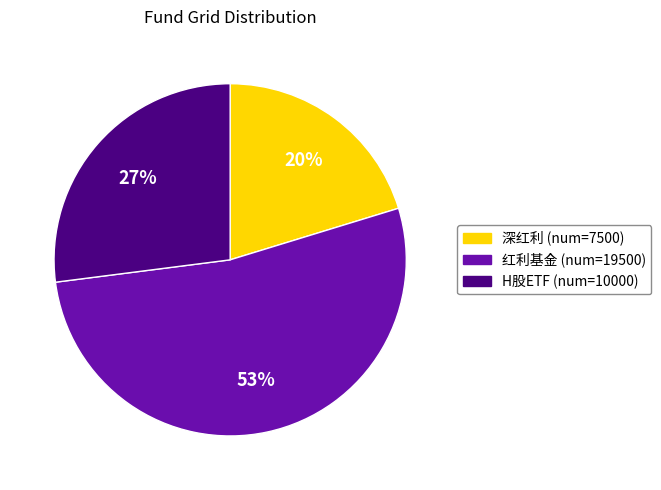

To the nearest percent, what is the combined percentage of H股ETF (num=10000) and 红利基金 (num=19500)?

80%